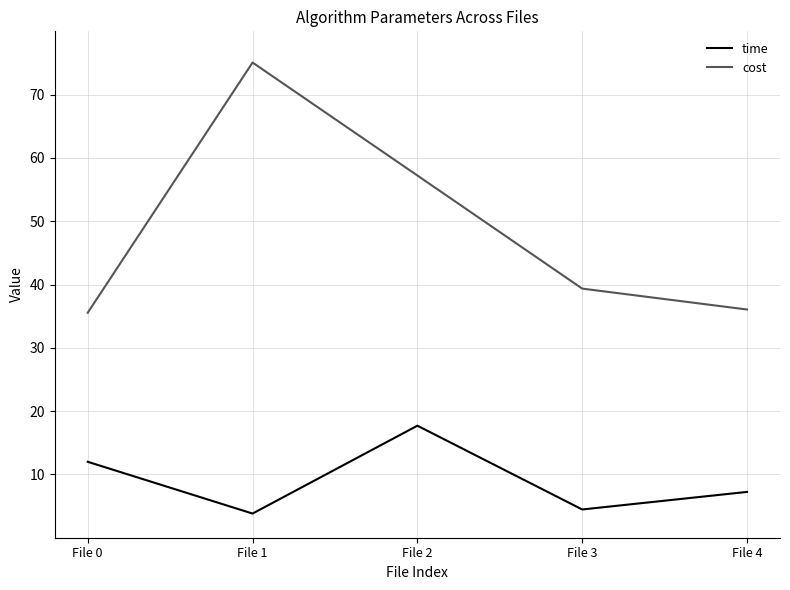

What is the difference between the highest and lowest values at File 0?

23.6